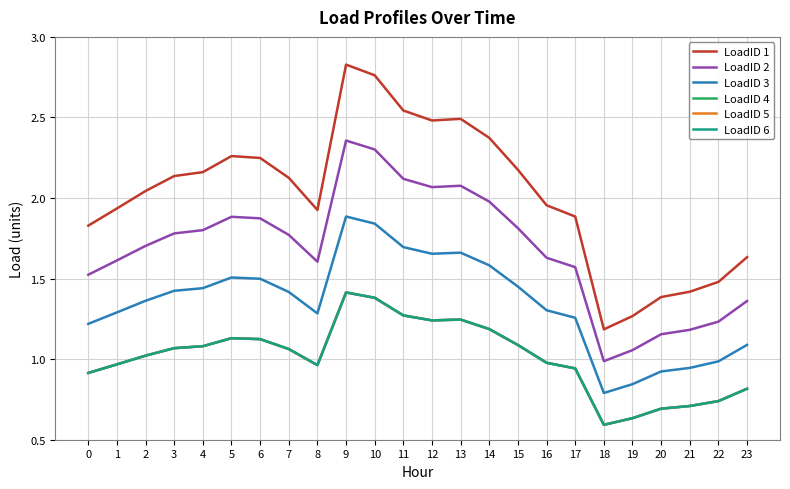

Is this an area chart (filled region under the line)?

No